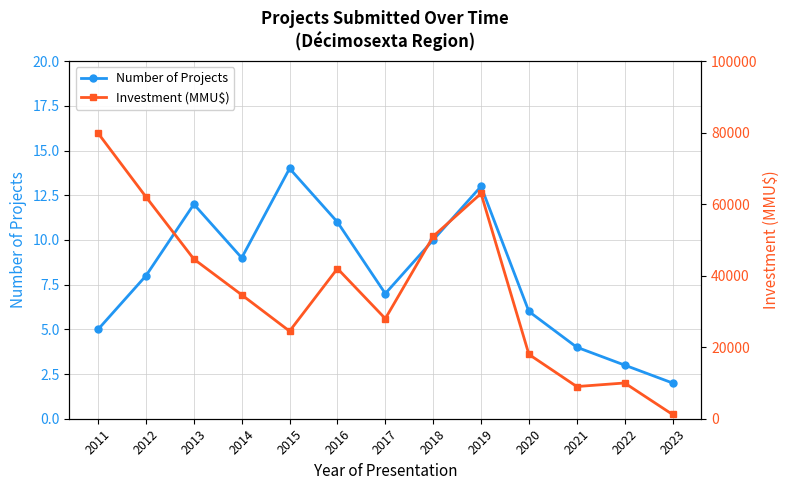

How many lines are shown in the chart?

2